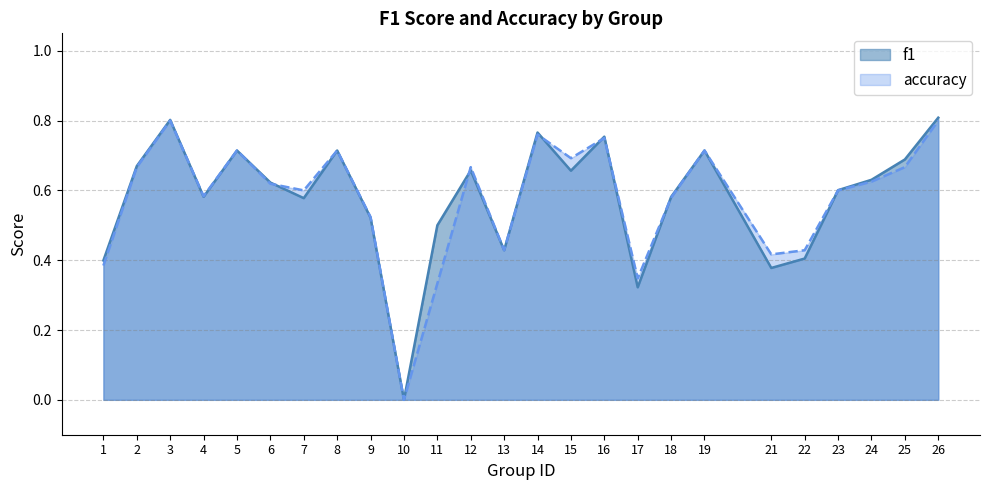

What is the value of the f1 point at the 12th from the left?

0.7